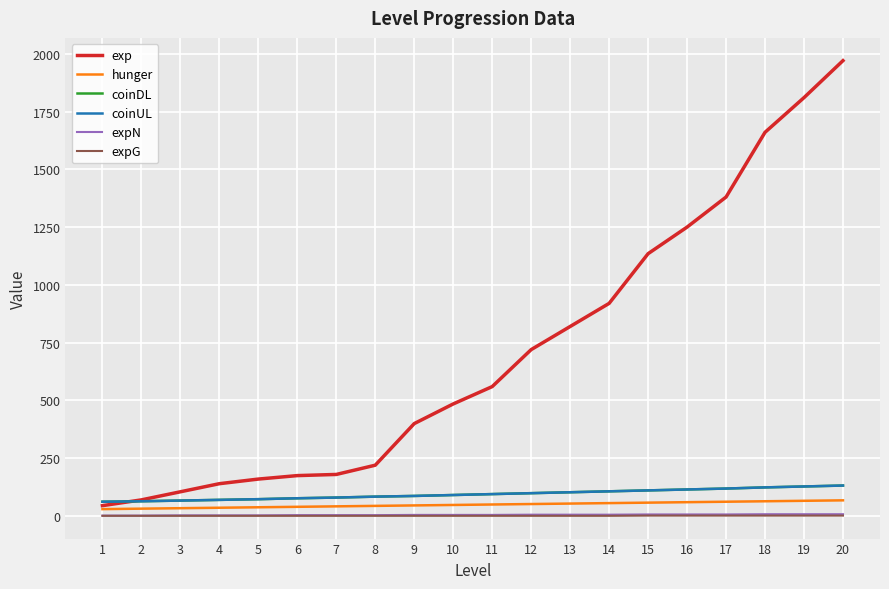

Between 6 and 20, which is larger?

20